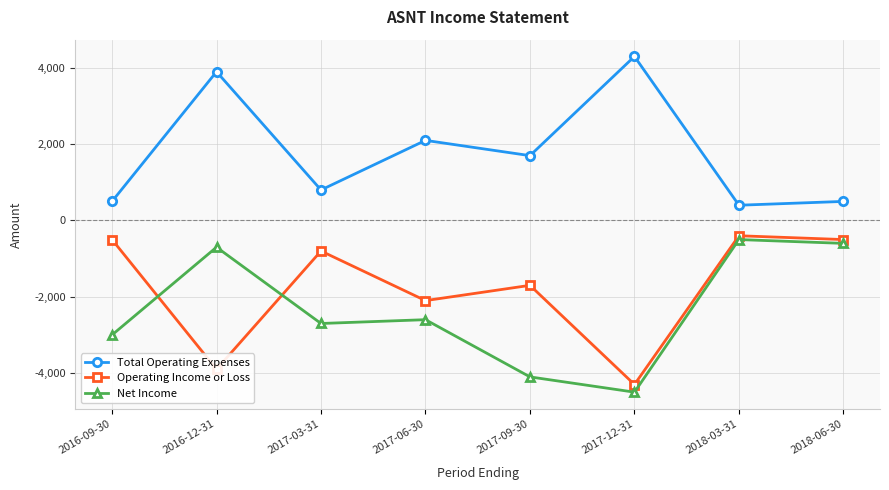

At how many categories does at least one series exceed 2459?

2